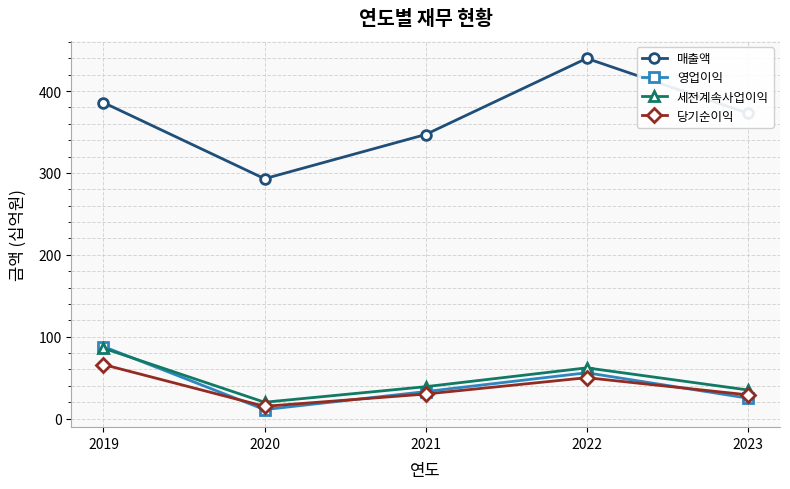

Is it true that 당기순이익 equals 35 at 2022?

False